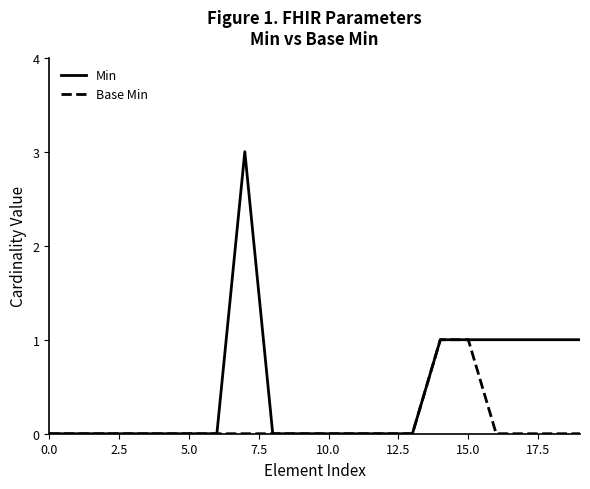

Reading left to right, transcribe all the data shown in this chart.

Min: 0	0	0	0	0	0	0	3	0	0	0	0	0	0	1	1	1	1	1	1
Base Min: 0	0	0	0	0	0	0	0	0	0	0	0	0	0	1	1	0	0	0	0